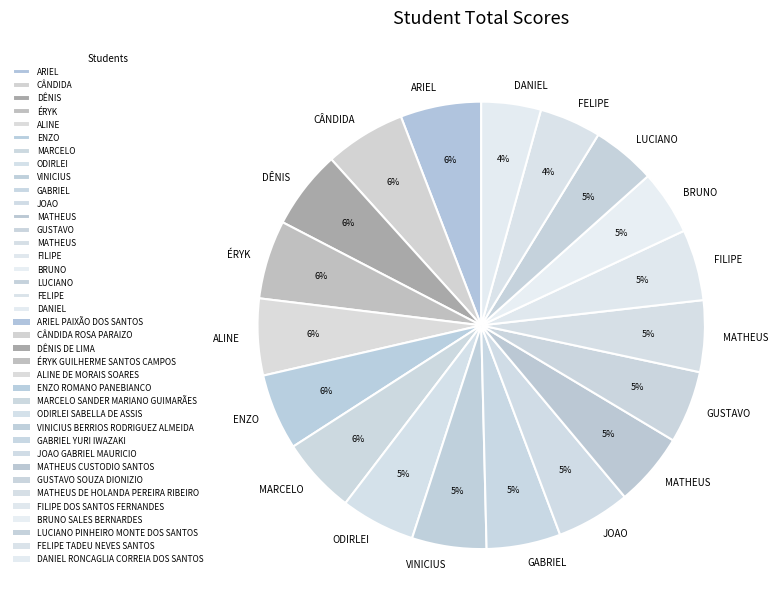

Which category has the smallest portion of the pie?

DANIEL RONCAGLIA CORREIA DOS SANTOS